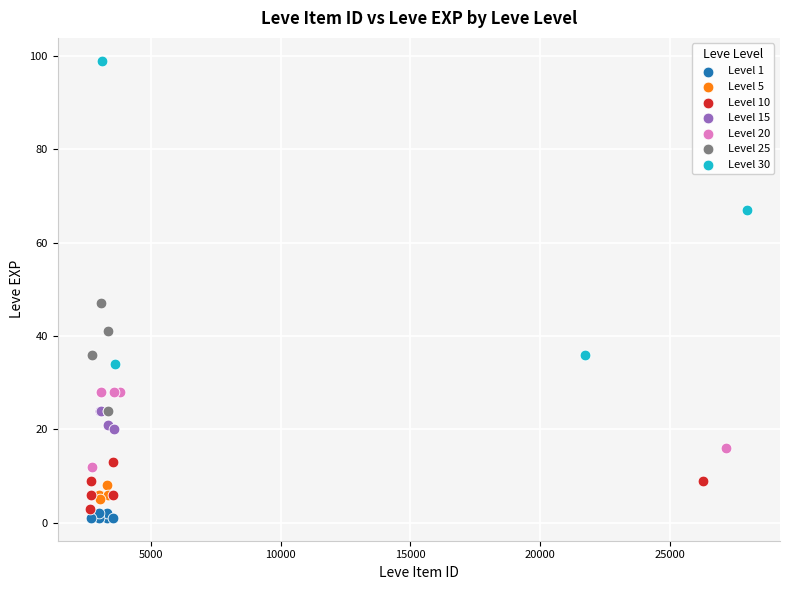

Which series contains the highest Y value?

Level 30